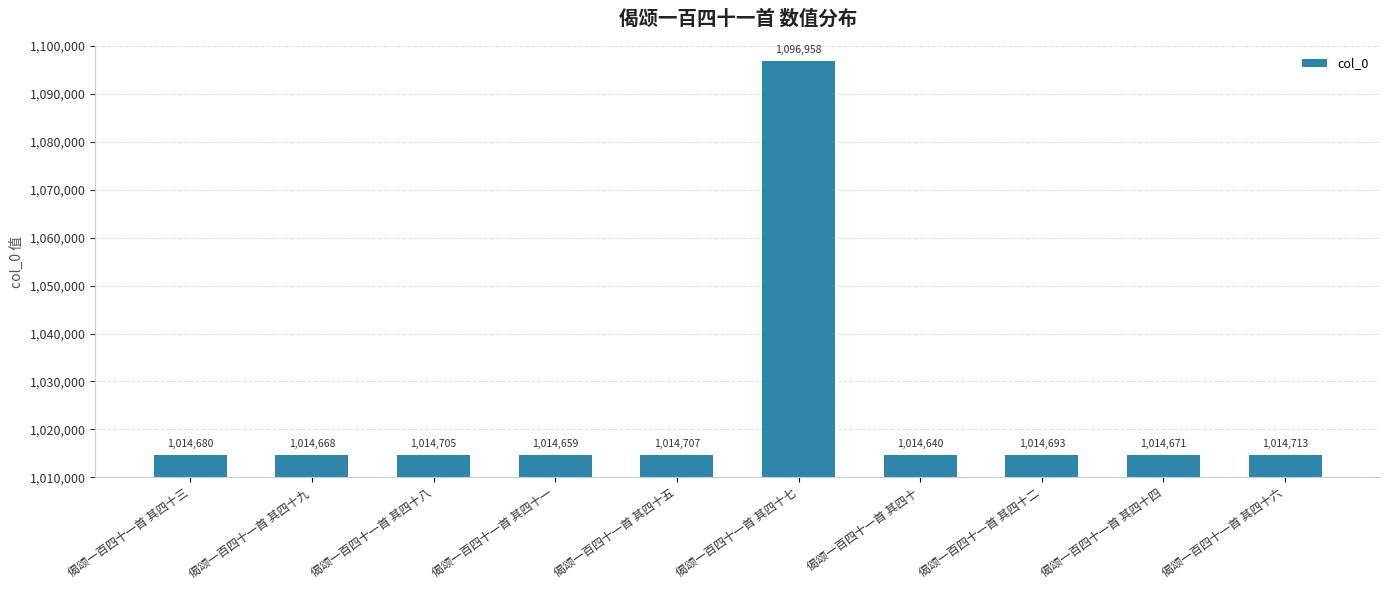

What is the difference between the values at 偈颂一百四十一首 其四十九 and 偈颂一百四十一首 其四十三?

12